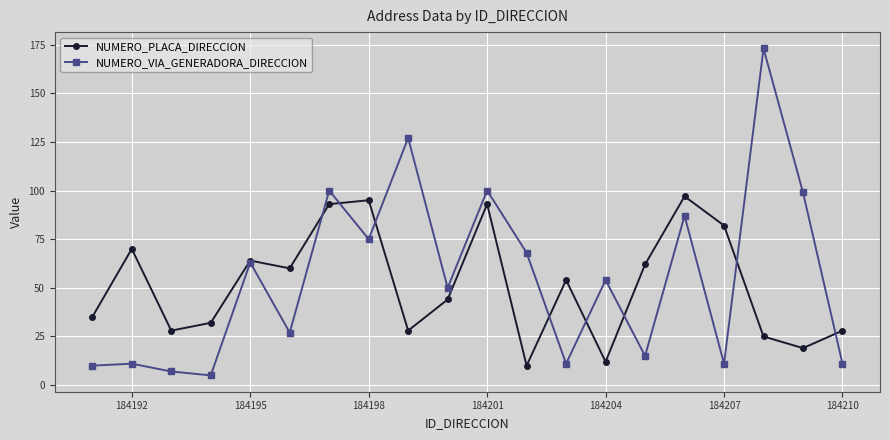

What is the minimum value shown in the chart?

5